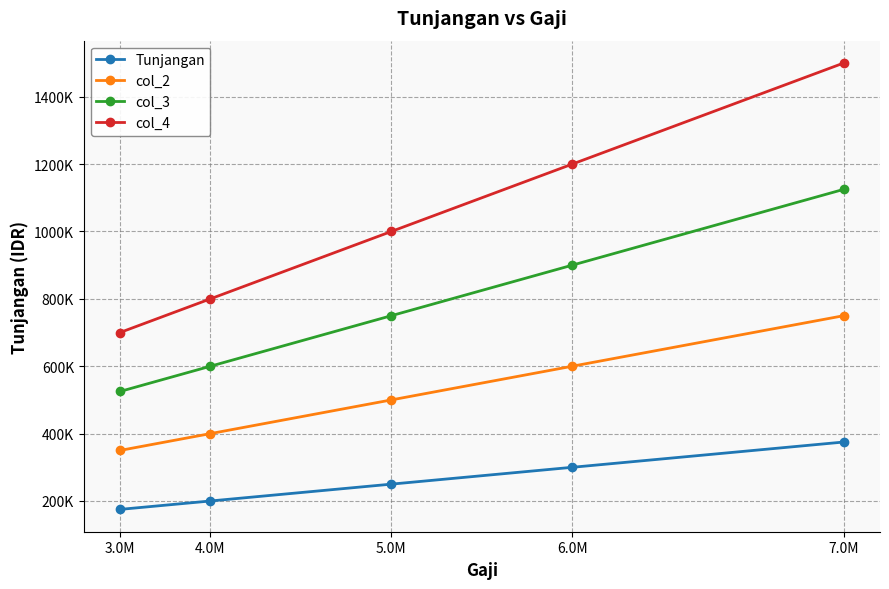

True or false: col_3 and col_2 cross at least once.

False